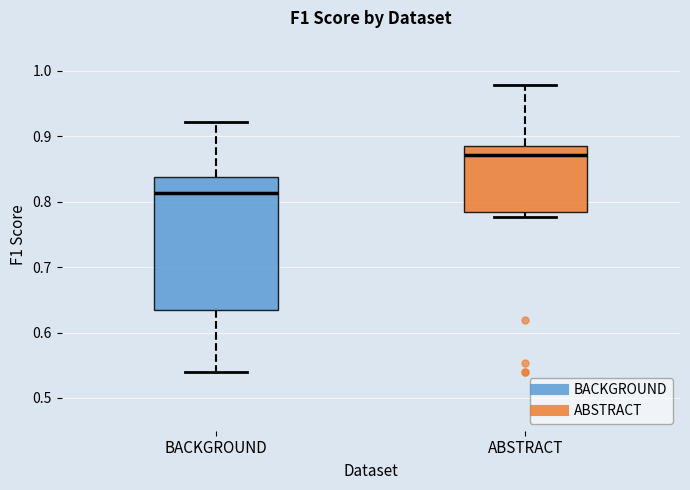

Which box is the tallest, from its lower edge to its upper edge?

BACKGROUND